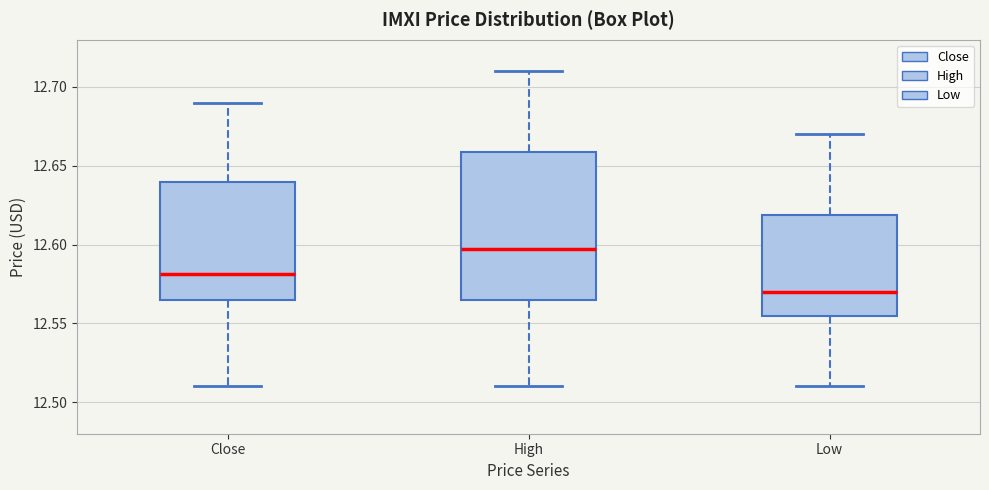

Which box has the highest median line?

High